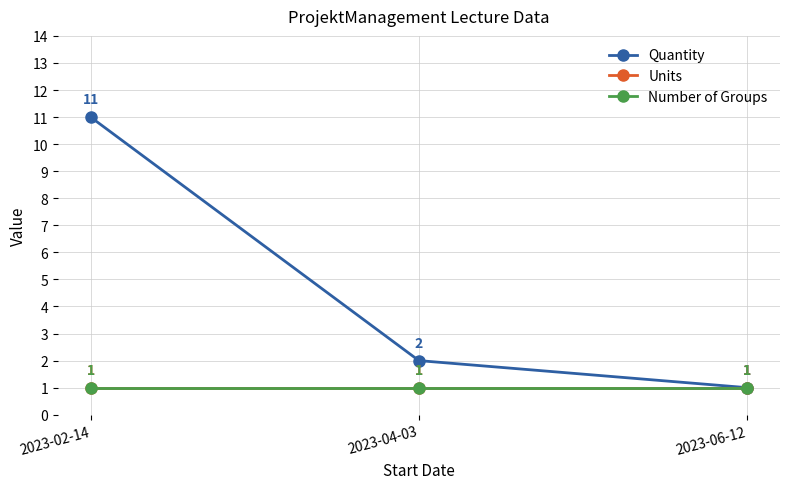

How many lines are shown in the chart?

3